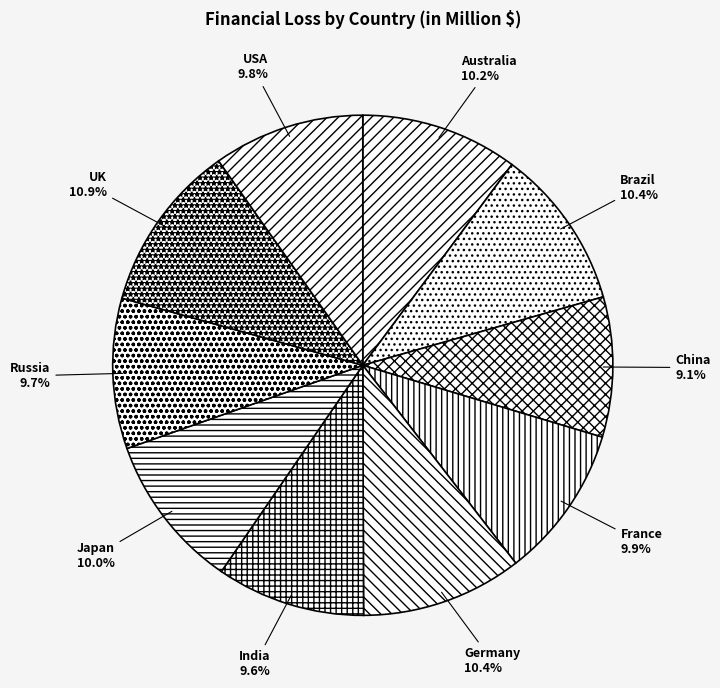

What percentage is the Brazil slice, to the nearest percent?

10%